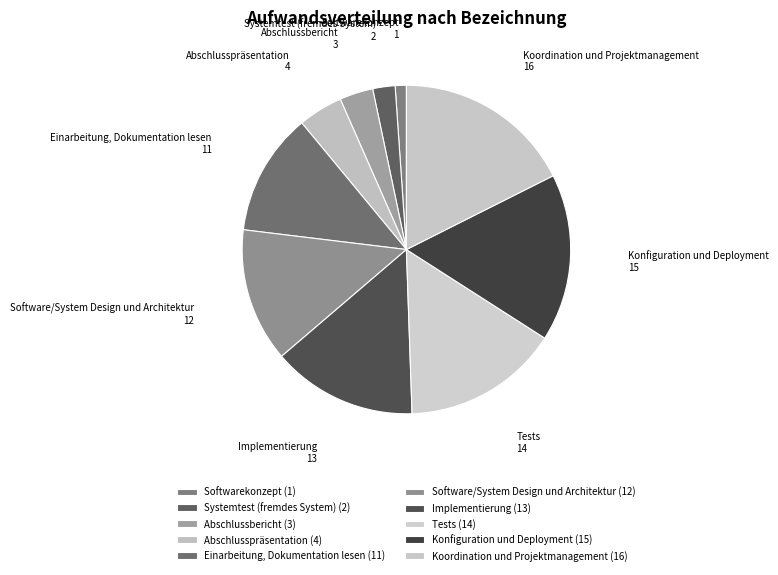

Is the sum of Abschlussbericht and Koordination und Projektmanagement greater than half?

No